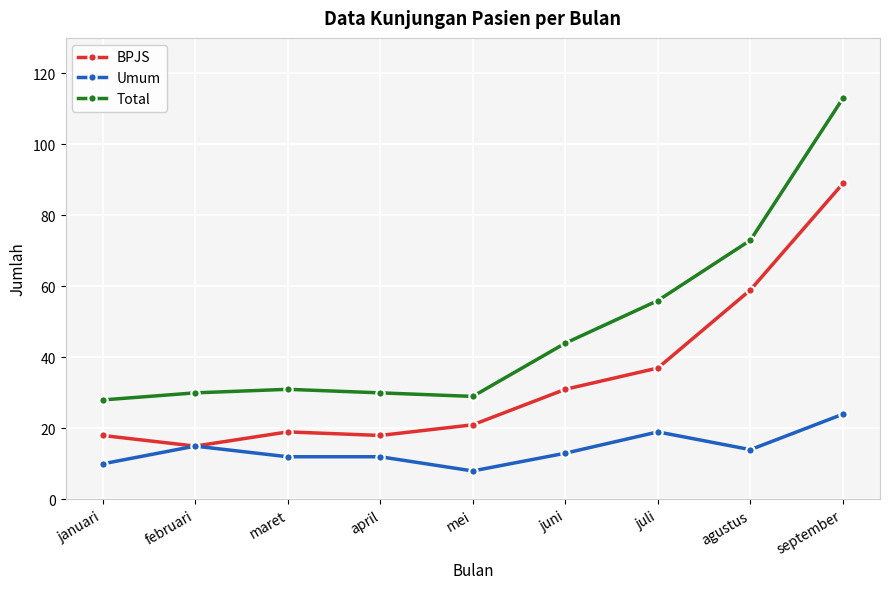

How many values in the BPJS series are below 21?

4